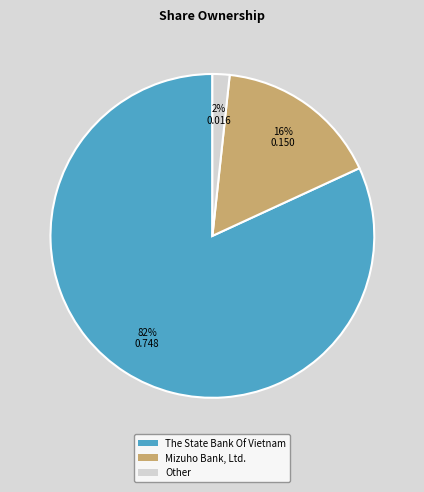

The Mizuho Bank, Ltd. slice represents 27% of the pie. True or false?

False